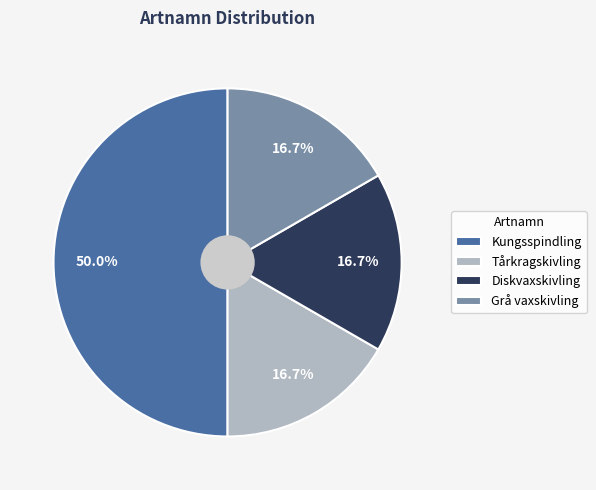

What is the largest slice in the pie chart?

Kungsspindling